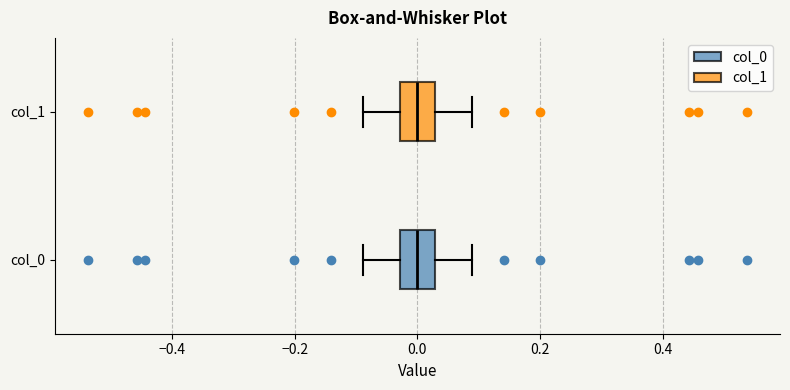

Reading bottom to top, read every box against the x-axis: the position of its median line, the range the box covers, and the ends of its whiskers. The values are not printed on the chart, so give them approximately, as read against the axis.

col_0: median 0.00, box -0.02 to 0.02, whiskers -0.08 to 0.08
col_1: median 0.00, box -0.02 to 0.02, whiskers -0.08 to 0.08